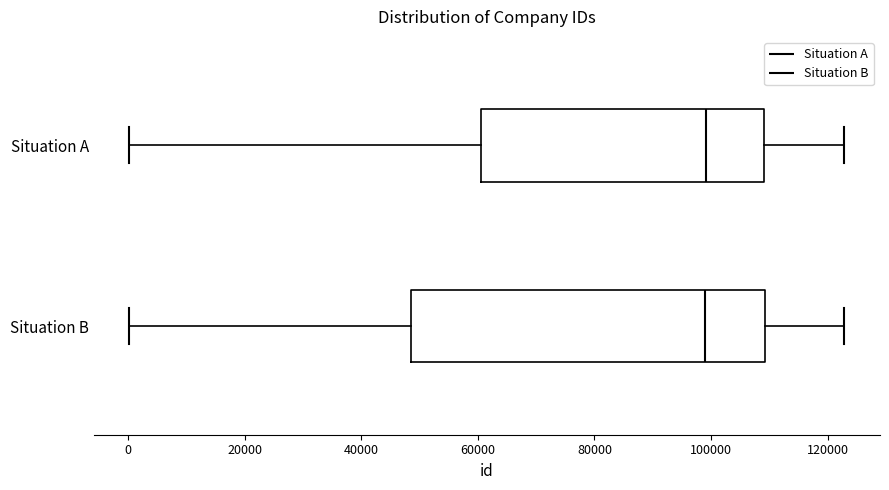

Reading bottom to top, read every box against the x-axis: the position of its median line, the range the box covers, and the ends of its whiskers. The values are not printed on the chart, so give them approximately, as read against the axis.

Situation B: median 98000, box 48000 to 110000, whiskers 0 to 122000
Situation A: median 100000, box 60000 to 110000, whiskers 0 to 122000